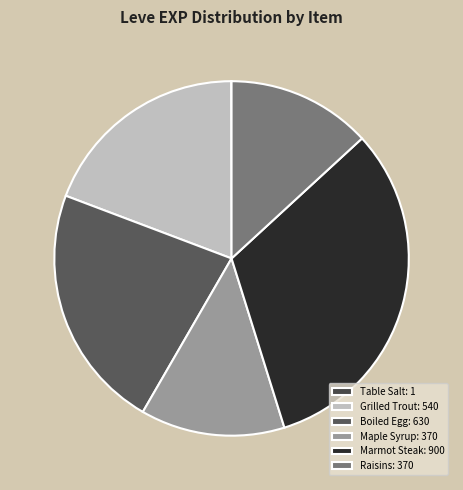

What is the largest slice in the pie chart?

Marmot Steak: 900